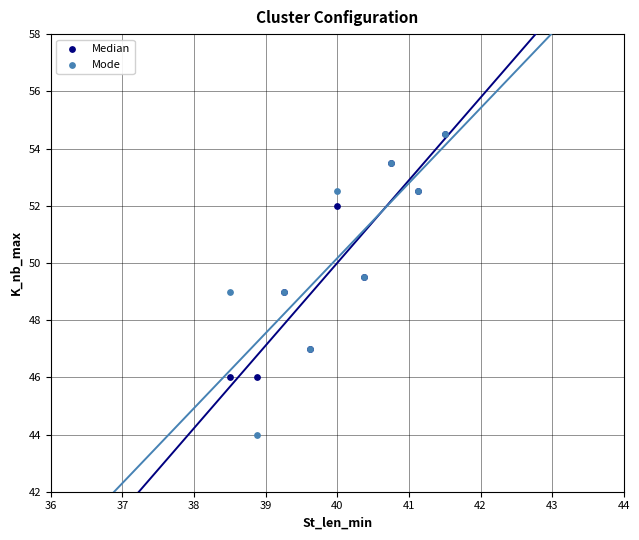

What are all the series names shown in the legend?

Median, Mode